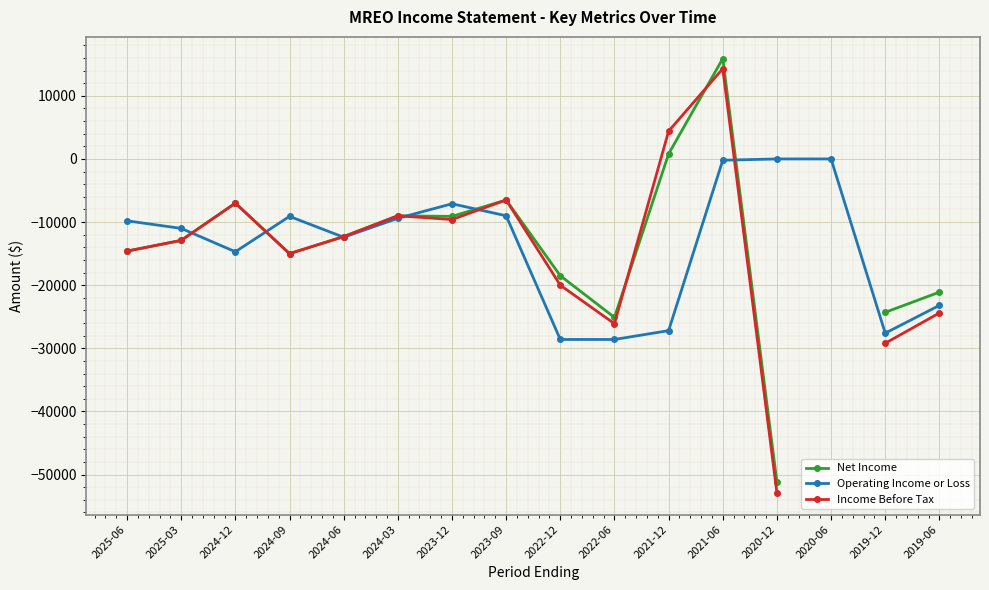

Between 2020-12 and 2024-12, which is larger?

2024-12